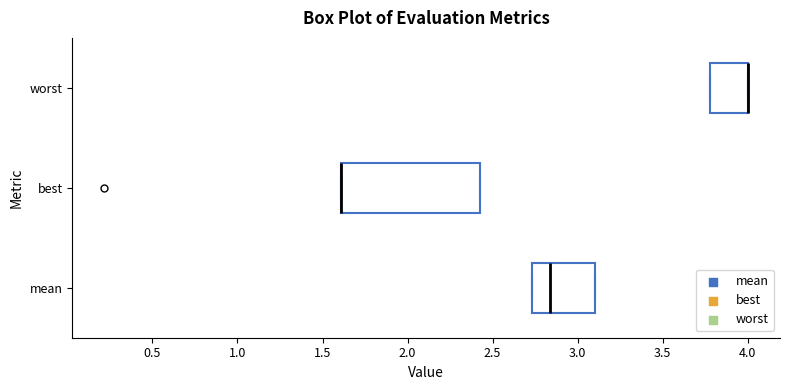

Reading bottom to top, read every box against the x-axis: the position of its median line, the range the box covers, and the ends of its whiskers. The values are not printed on the chart, so give them approximately, as read against the axis.

mean: median 2.85, box 2.75 to 3.10, whiskers 2.75 to 3.10
best: median 1.60 (drawn on the box's left edge), box 1.60 to 2.45, whiskers 1.60 to 2.45
worst: median 4.00 (drawn on the box's right edge), box 3.80 to 4.00, whiskers 3.80 to 4.00